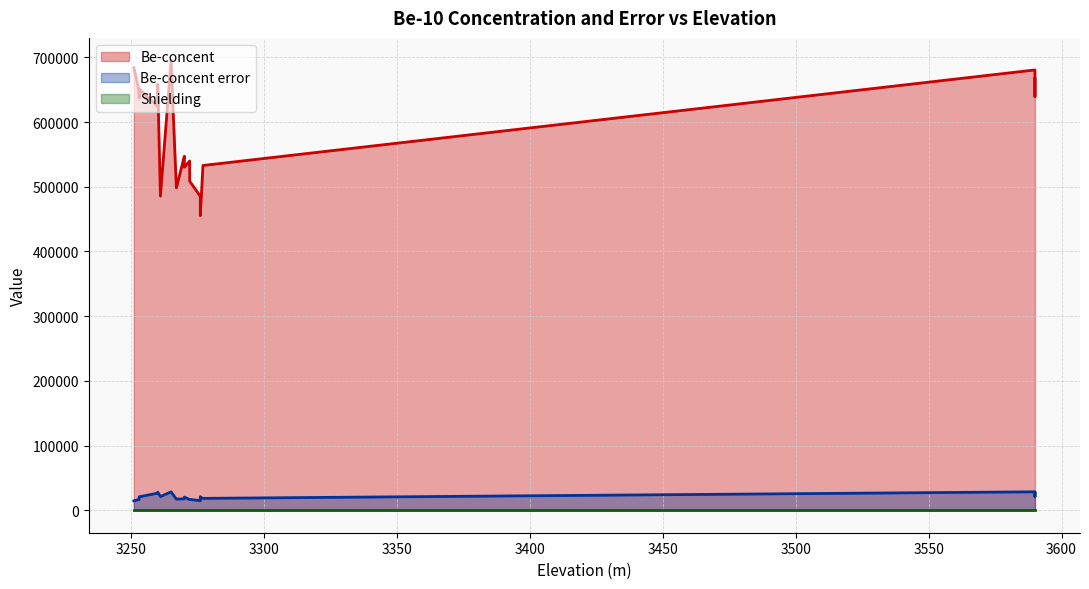

Reading left to right, list all the values displayed in this chart.

Be-concent: 3251=684058.7	3253=647727.2	3253=637539.3	3260=623990.6	3260=658333.6	3253=651438.5	3267=498359.8	3276=485342.9	3276=483318.1	3276=455460.2	3265=695392.5	3261=485542.7	3272=508717.6	3272=539800.8	3270=547224.7	3270=530260.2	3277=532940.2	3590=680609.6	3590=639434.5	3590=667257.1
Be-concent error: 3251=14526.9	3253=16629.5	3253=17495.6	3260=26440.1	3260=27802.7	3253=20755.4	3267=17280.2	3276=14811.8	3276=20576.6	3276=19964.4	3265=28354.9	3261=21166.5	3272=16718.4	3272=16566.4	3270=17614.7	3270=20301.5	3277=18347.5	3590=28479.9	3590=21203.4	3590=27016.7
Shielding: 3251=1.0	3253=1.0	3253=1.0	3260=1.0	3260=1.0	3253=1.0	3267=1.0	3276=1.0	3276=1.0	3276=1.0	3265=1.0	3261=1.0	3272=1.0	3272=1.0	3270=1.0	3270=1.0	3277=1.0	3590=1.0	3590=1.0	3590=1.0